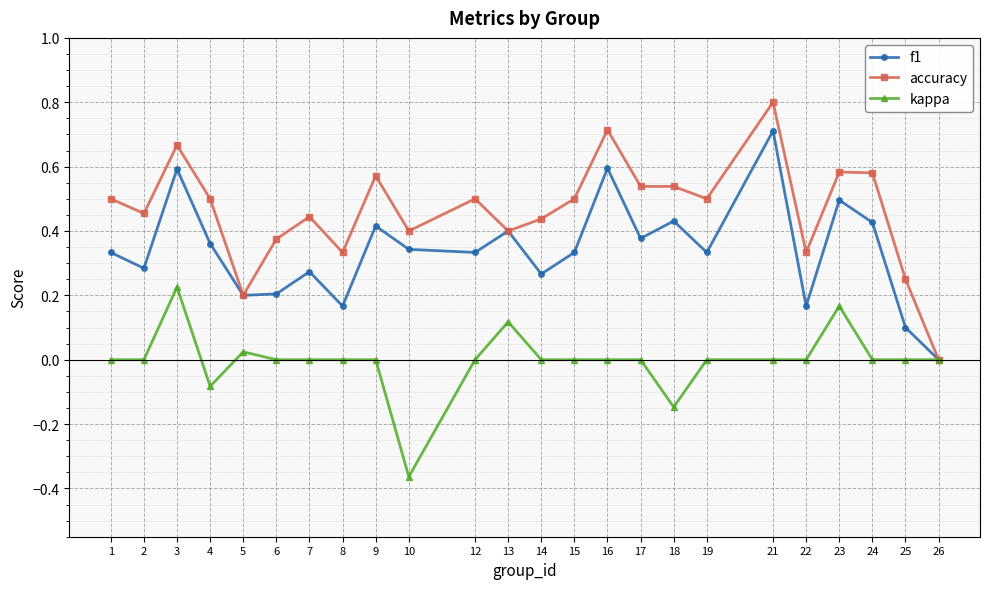

At which label does accuracy reach its minimum?

26